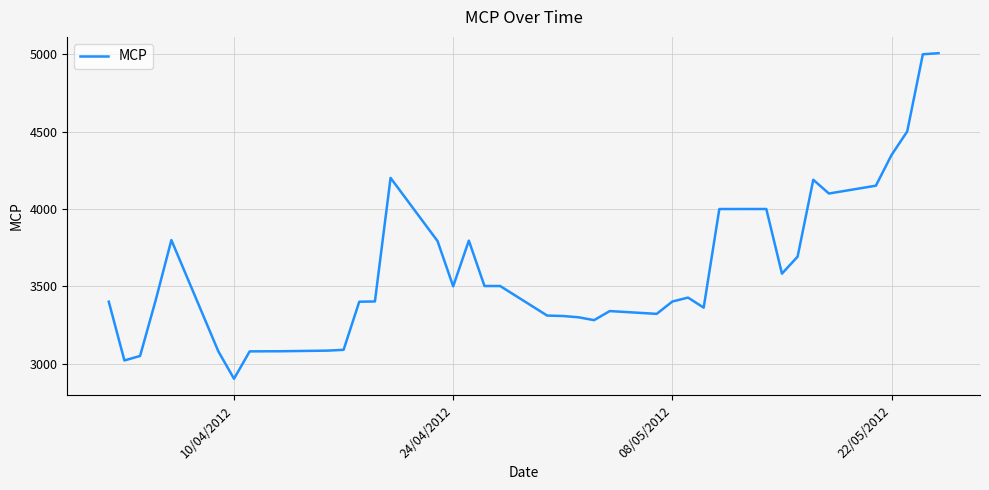

What is the maximum value shown in the chart?

5008.1